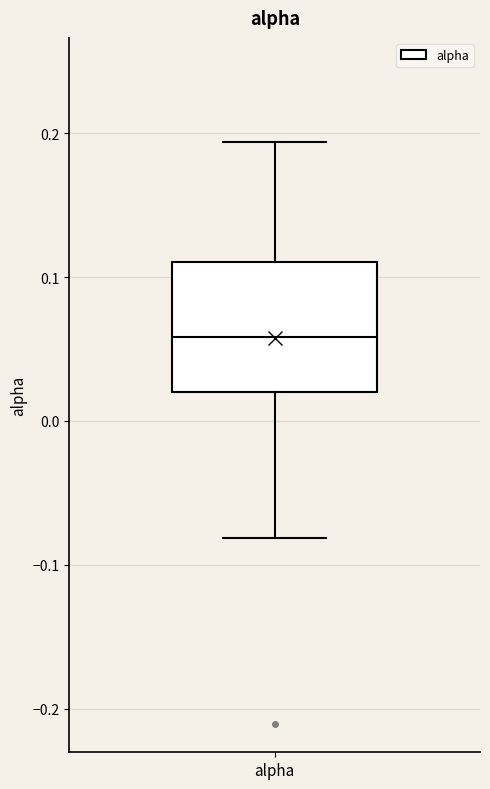

Read this box plot against the y-axis: the position of the median line, the range covered by the box, and the ends of both whiskers. The values are not printed on the chart, so give them approximately, as read against the axis.

median 0.06, box 0.02 to 0.11, whiskers -0.08 to 0.19